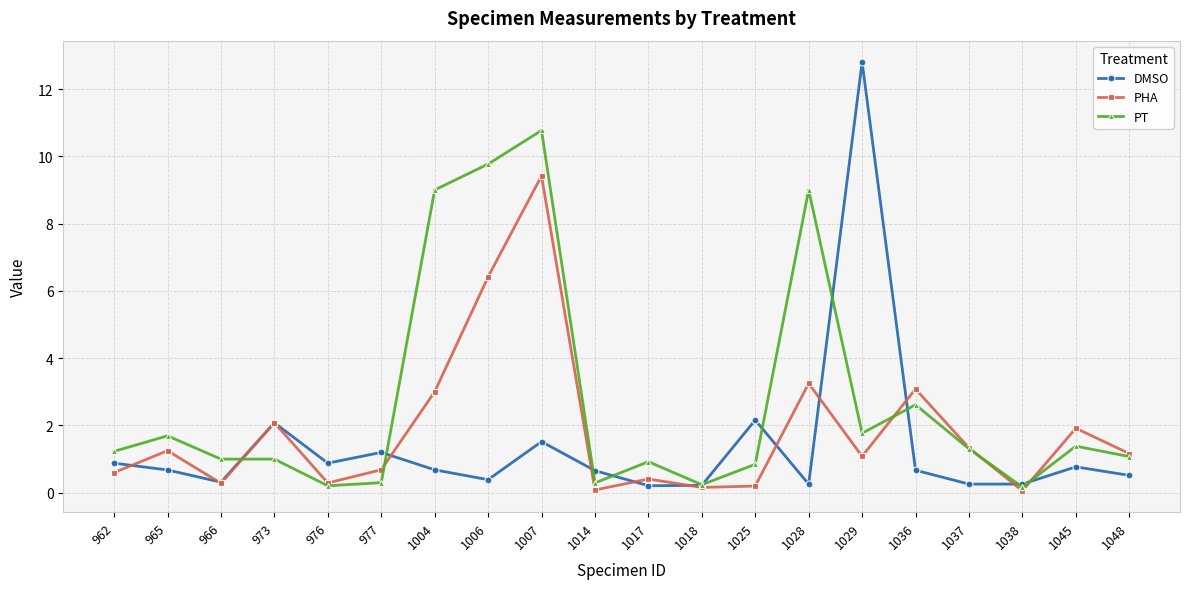

What is the maximum value for PT?

10.8